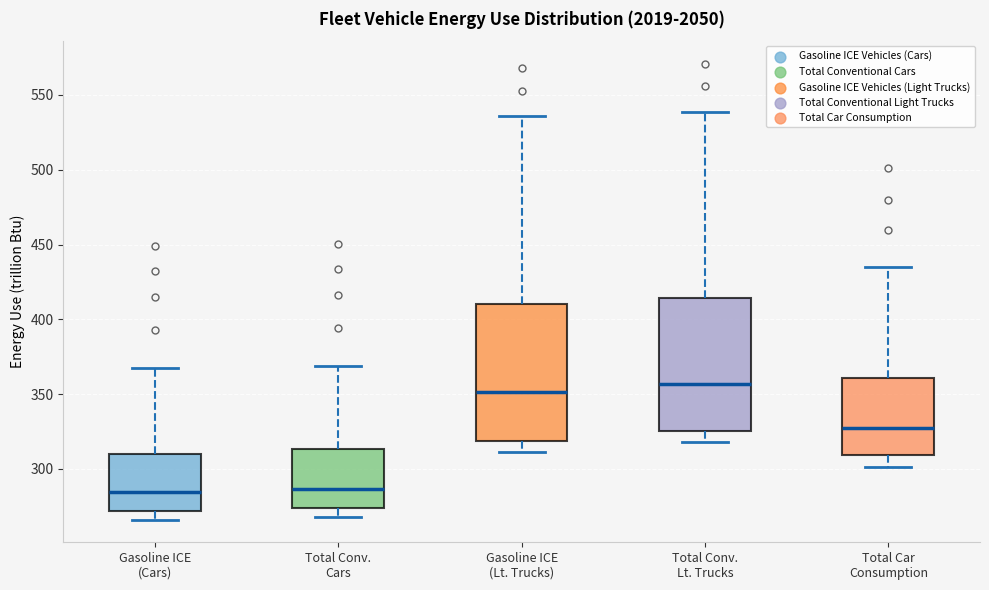

Where does the upper whisker of the box for Total Conv. Lt. Trucks end on the y-axis? The values are not printed on the chart, so give them approximately, as read against the axis.

540